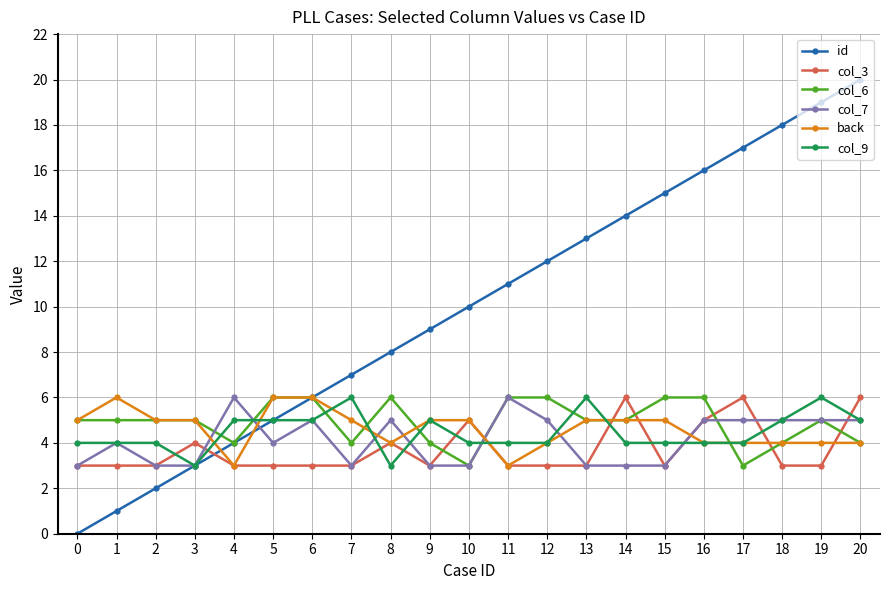

How many lines are shown in the chart?

6